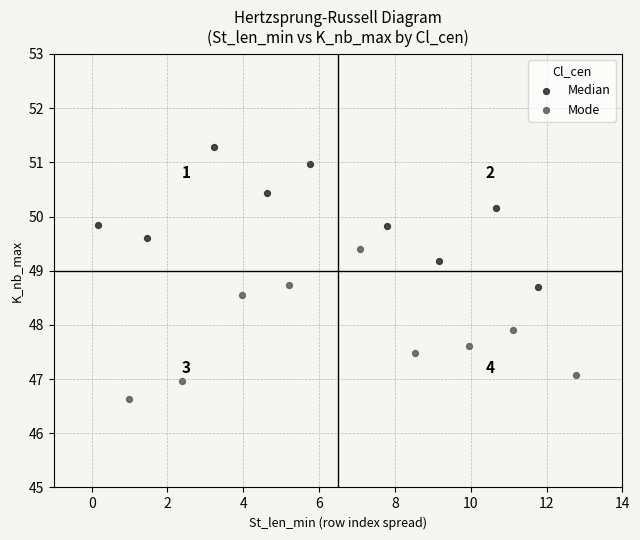

Which series reaches the minimum Y coordinate?

Mode